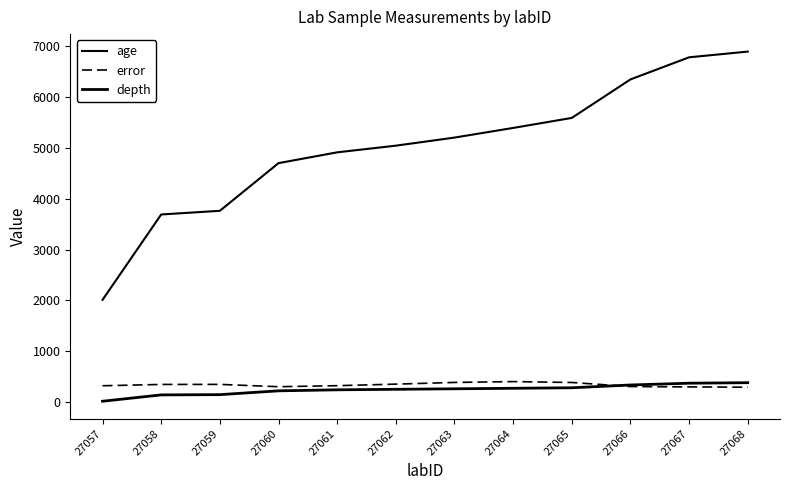

Is this an area chart (filled region under the line)?

No